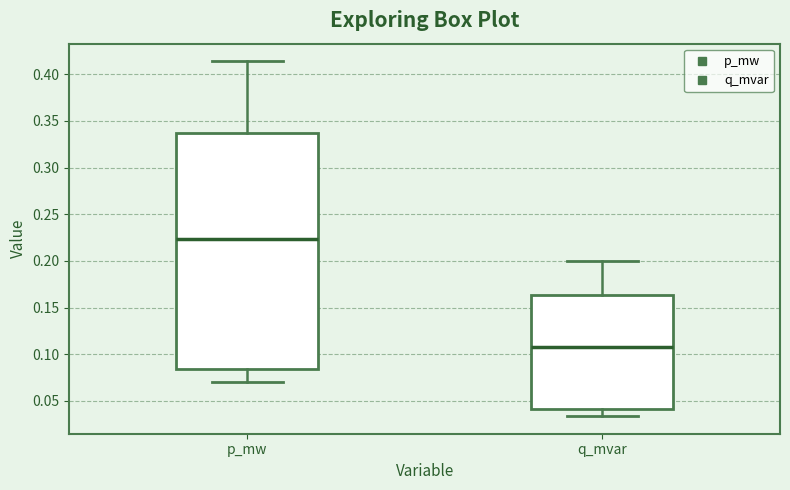

Which box's median line is the lowest?

q_mvar